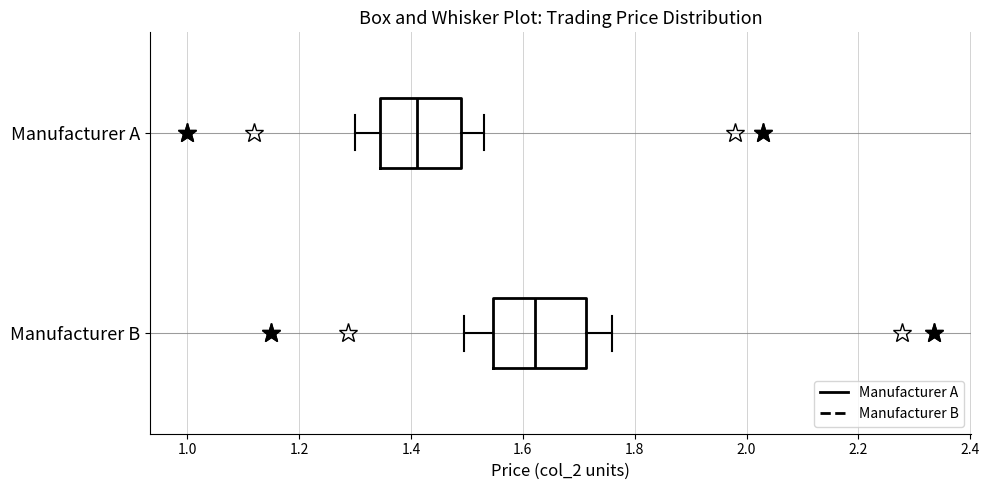

Which box has the furthest to the left median line?

Manufacturer A